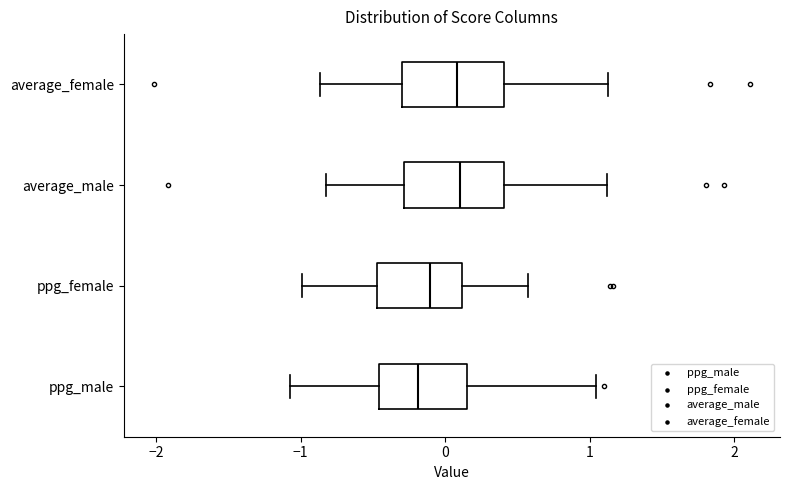

Reading bottom to top, transcribe this box plot: for each box, give where its median line is, the range the box spans, and where its two whiskers end, as read against the x-axis. The values are not printed on the chart, so give them approximately, as read against the axis.

ppg_male: median -0.2, box -0.5 to 0.2, whiskers -1.1 to 1.0
ppg_female: median -0.1, box -0.5 to 0.1, whiskers -1.0 to 0.6
average_male: median 0.1, box -0.3 to 0.4, whiskers -0.8 to 1.1
average_female: median 0.1, box -0.3 to 0.4, whiskers -0.9 to 1.1